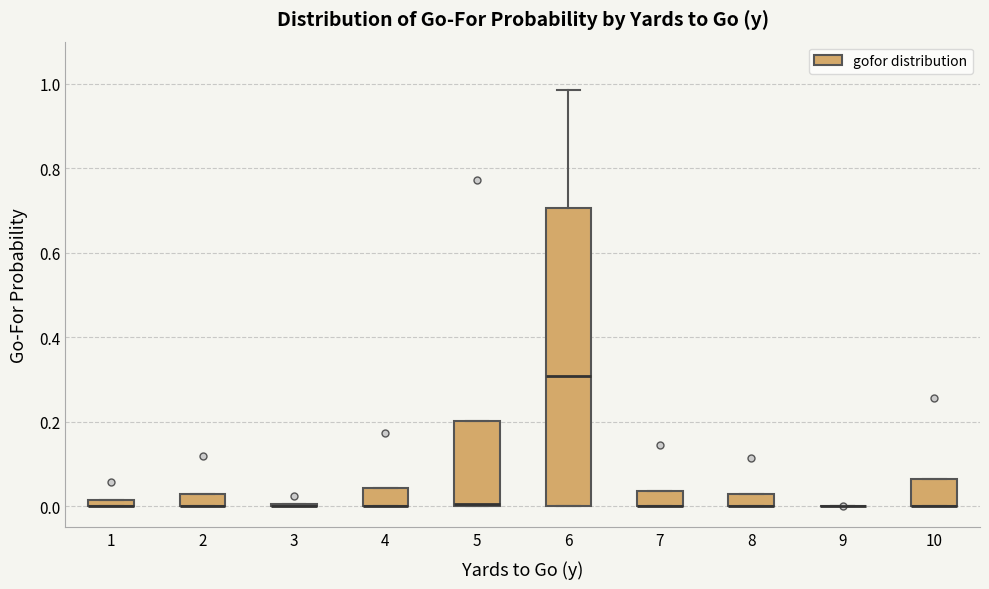

Where does the median line of the box at x = 6 sit on the y-axis? The values are not printed on the chart, so give them approximately, as read against the axis.

0.30